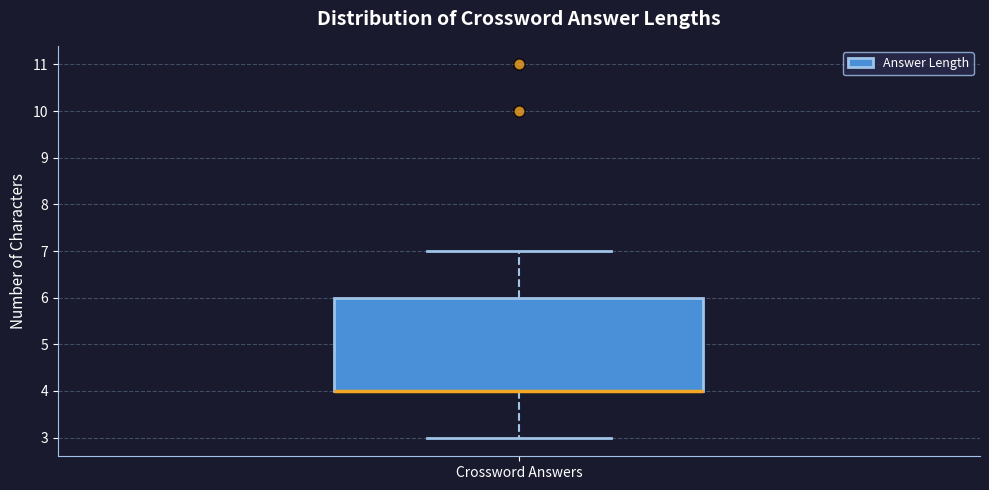

Where is the lower edge of the box for Crossword Answers on the y-axis? The values are not printed on the chart, so give them approximately, as read against the axis.

4